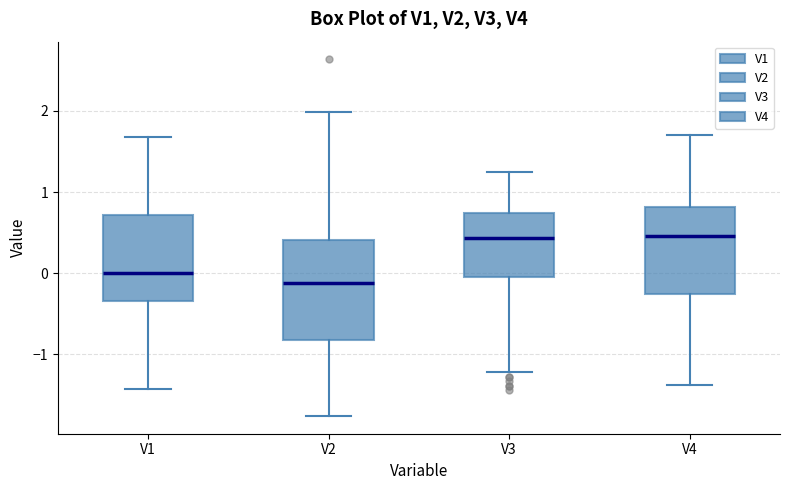

Reading left to right, transcribe this box plot: for each box, give where its median line is, the range the box spans, and where its two whiskers end, as read against the y-axis. The values are not printed on the chart, so give them approximately, as read against the axis.

V1: median 0.0, box -0.3 to 0.7, whiskers -1.4 to 1.7
V2: median -0.1, box -0.8 to 0.4, whiskers -1.8 to 2.0
V3: median 0.4, box 0.0 to 0.7, whiskers -1.2 to 1.3
V4: median 0.5, box -0.3 to 0.8, whiskers -1.4 to 1.7